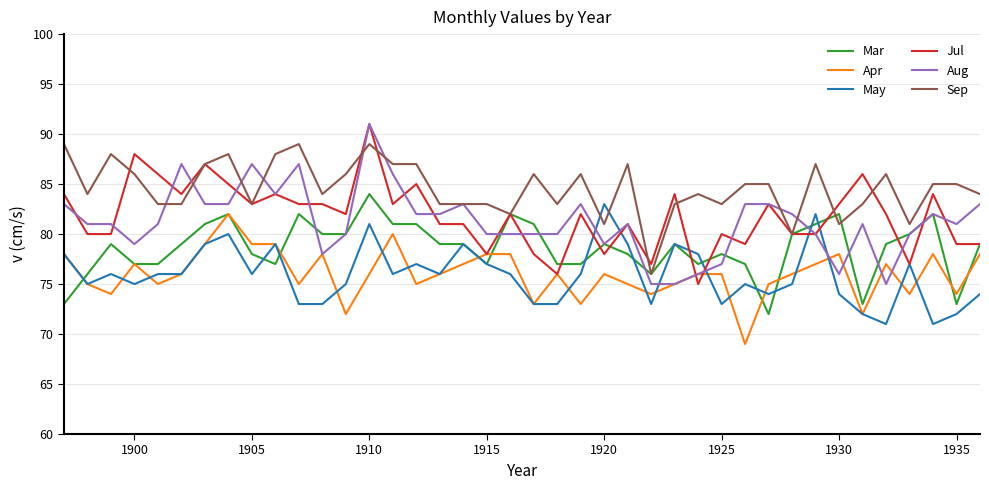

How many lines are shown in the chart?

6